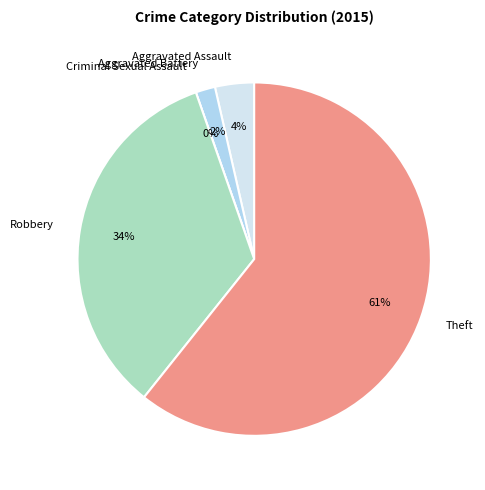

To the nearest percent, what is the difference between the Theft and Aggravated Assault slice percentages?

57%